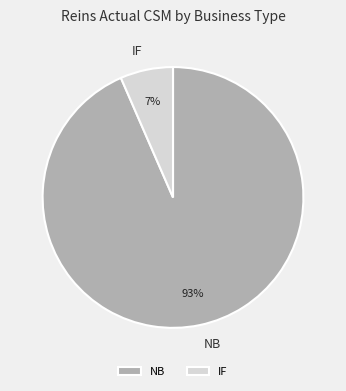

True or false: NB accounts for 93% of the total.

True